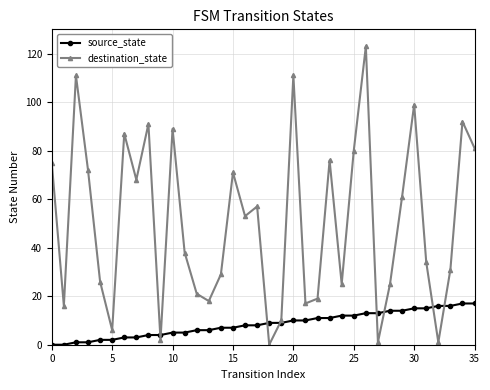

Count the number of categories in the chart.

36